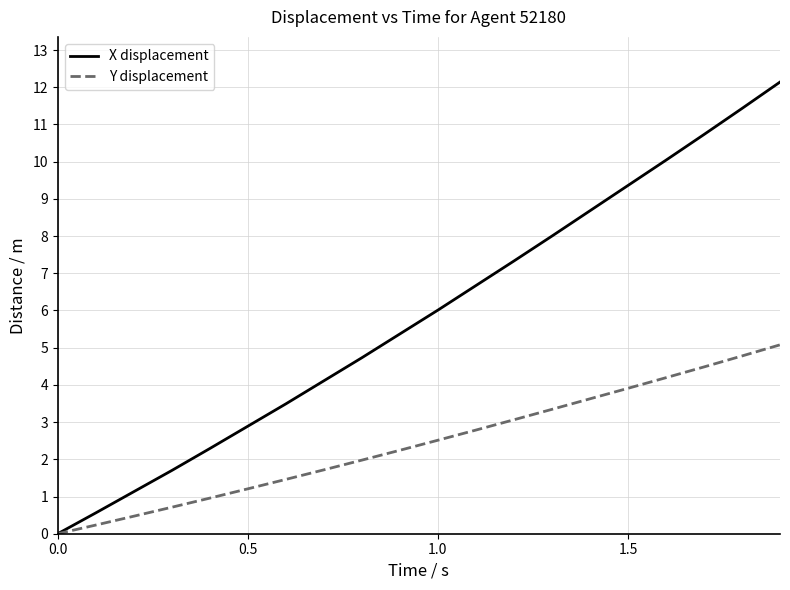

How many lines are shown in the chart?

2